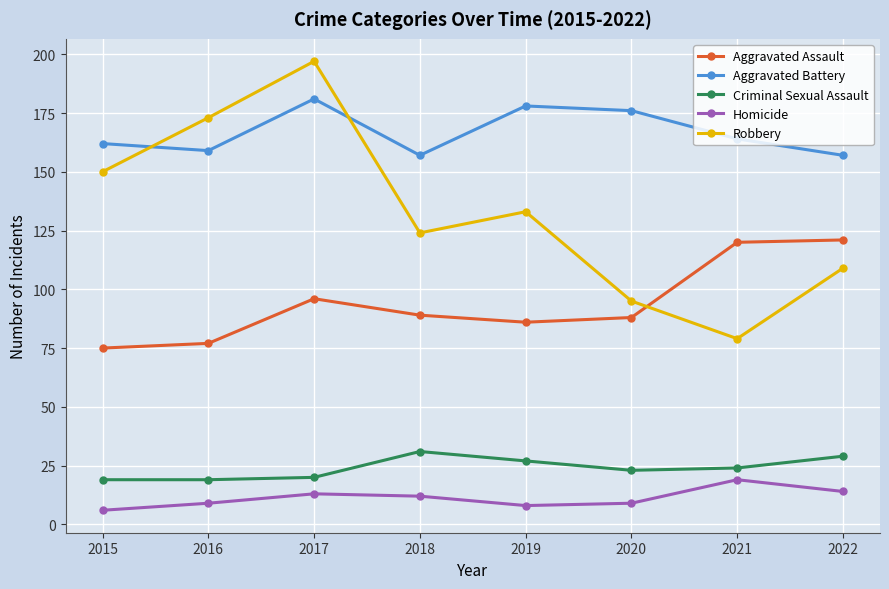

What is the total value across all series at 2021?

406